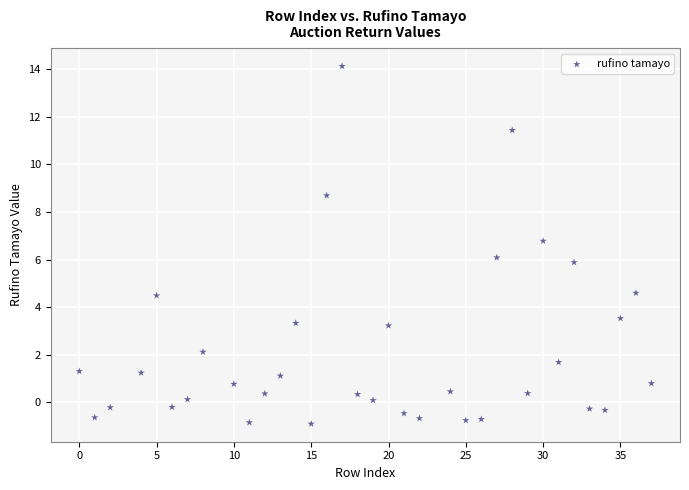

What is the range of X values (max minus min)?

37.0